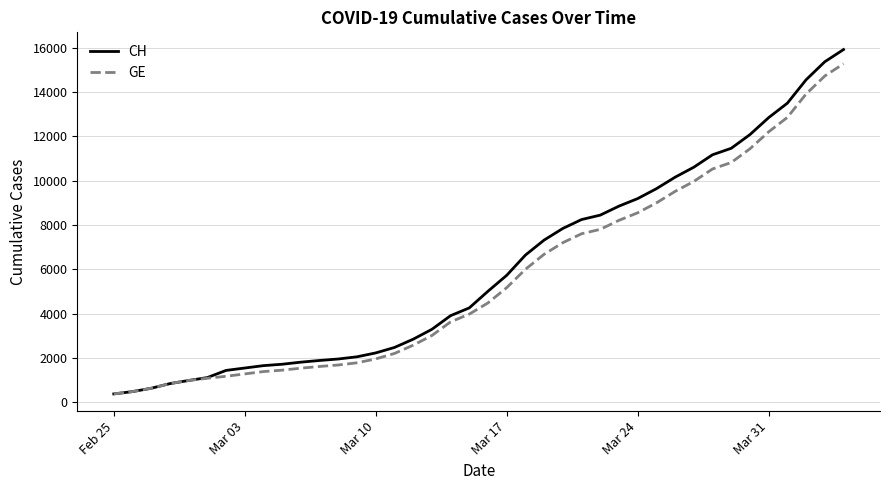

What is the minimum value for CH?

375